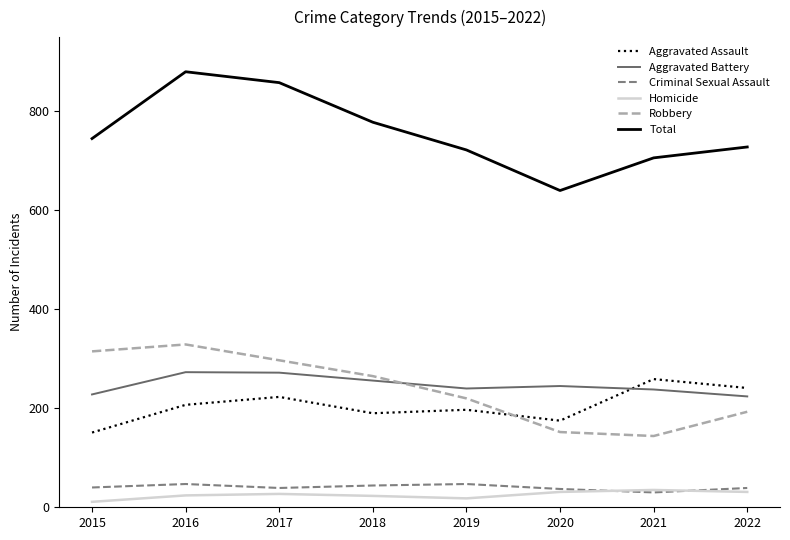

True or false: Criminal Sexual Assault and Robbery intersect in this chart.

False